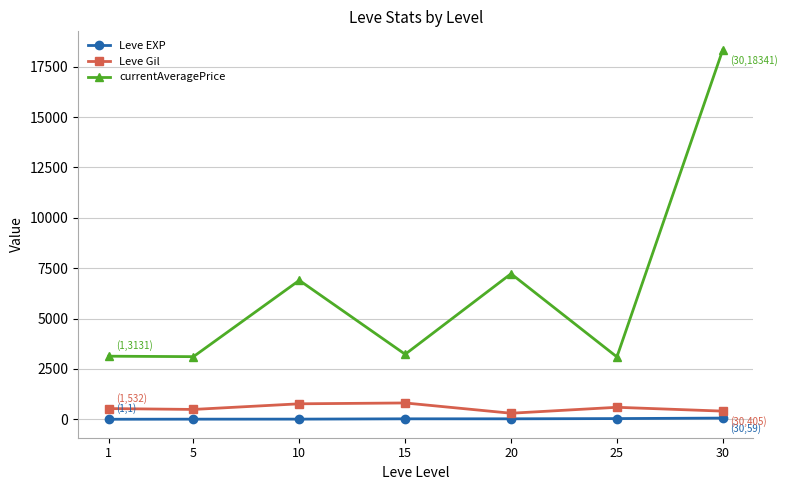

How many interior local peaks does the currentAveragePrice series have?

2